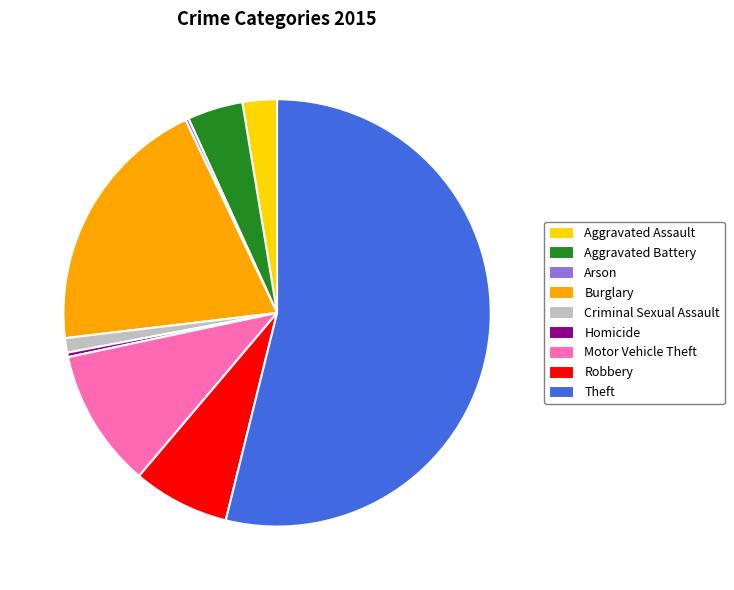

Is the sum of Burglary and Homicide greater than half?

No